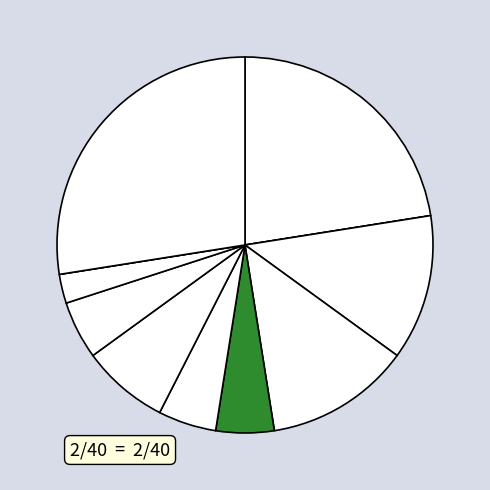

To the nearest percent, what is the average slice percentage?

9%